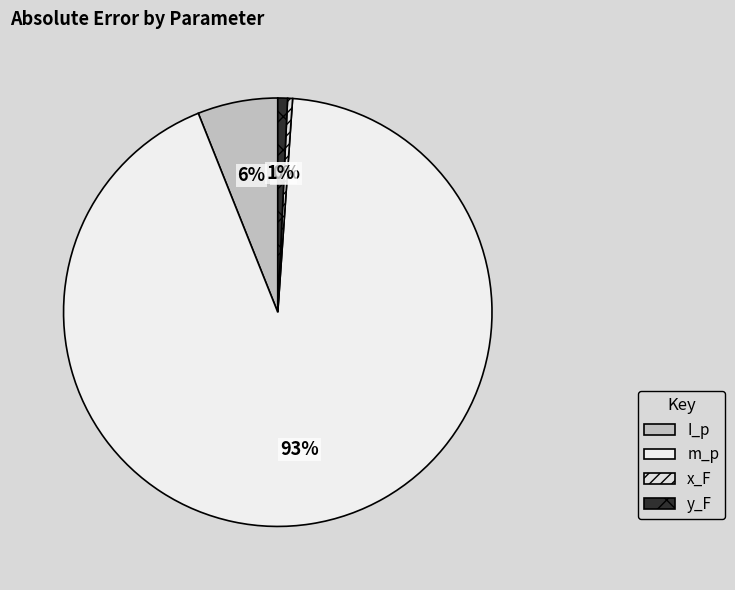

What percentage is the m_p slice, to the nearest percent?

93%